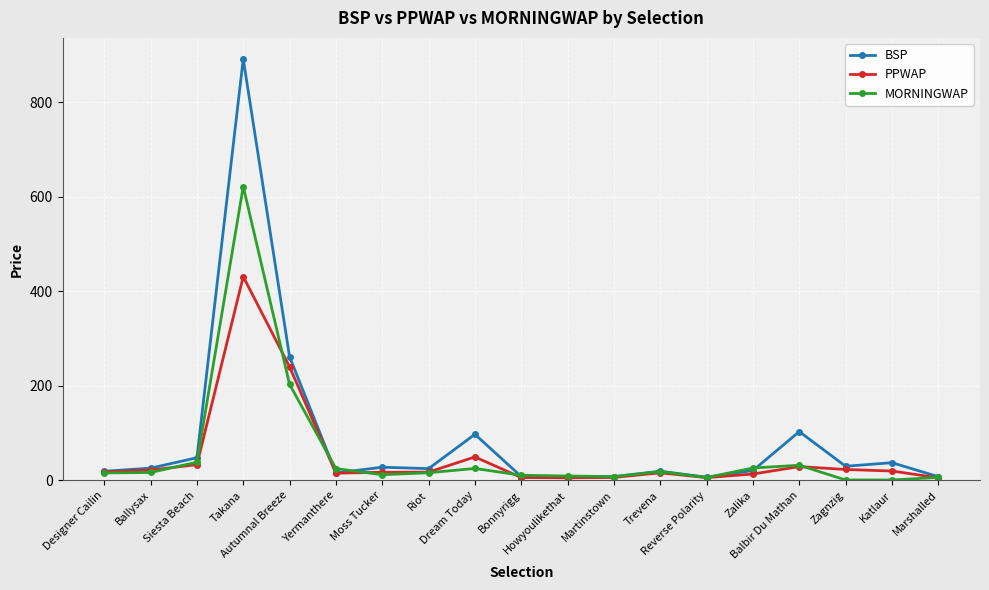

How many lines are shown in the chart?

3